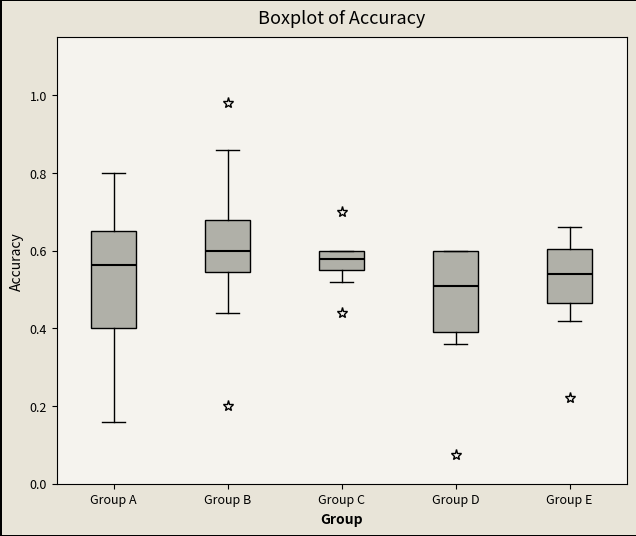

Reading left to right, transcribe this box plot: for each box, give where its median line is, the range the box spans, and where its two whiskers end, as read against the y-axis. The values are not printed on the chart, so give them approximately, as read against the axis.

Group A: median 0.56, box 0.40 to 0.66, whiskers 0.16 to 0.80
Group B: median 0.60, box 0.54 to 0.68, whiskers 0.44 to 0.86
Group C: median 0.58, box 0.56 to 0.60, whiskers 0.52 to 0.60
Group D: median 0.52, box 0.40 to 0.60, whiskers 0.36 to 0.60
Group E: median 0.54, box 0.46 to 0.60, whiskers 0.42 to 0.66